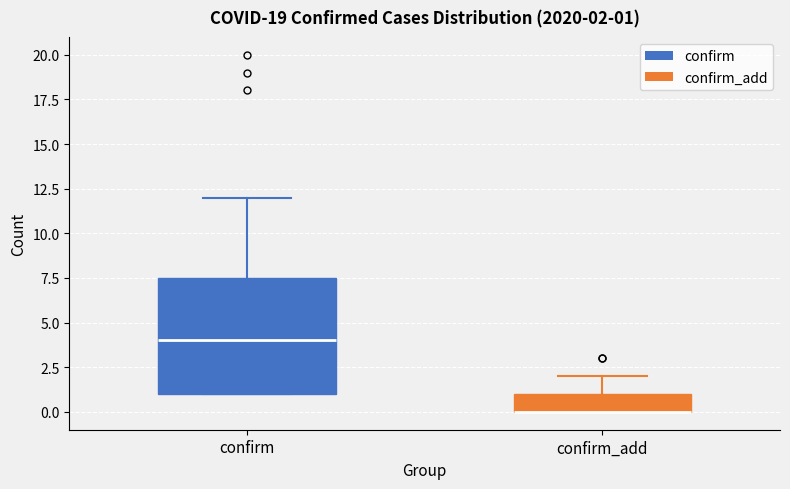

Comparing the boxes themselves (not the whiskers), which one is the tallest?

confirm